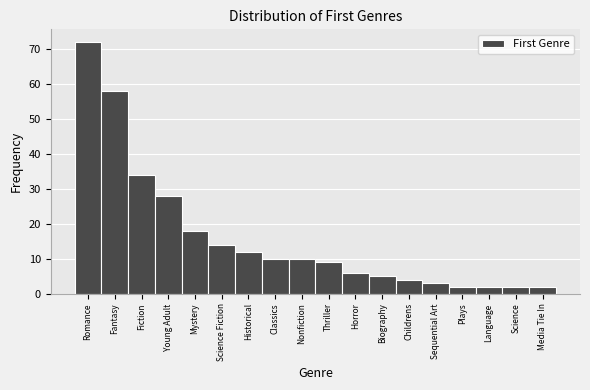

Reading left to right, what are all the values shown in this chart?

72	58	34	28	18	14	12	10	10	9	6	5	4	3	2	2	2	2